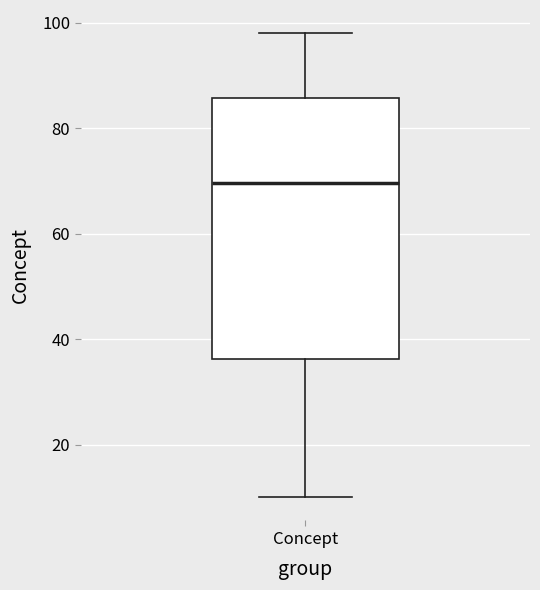

Transcribe this box plot: give where the median line is, the range the box spans, and where the two whiskers end, as read against the y-axis. The values are not printed on the chart, so give them approximately, as read against the axis.

median 70, box 36 to 86, whiskers 10 to 98